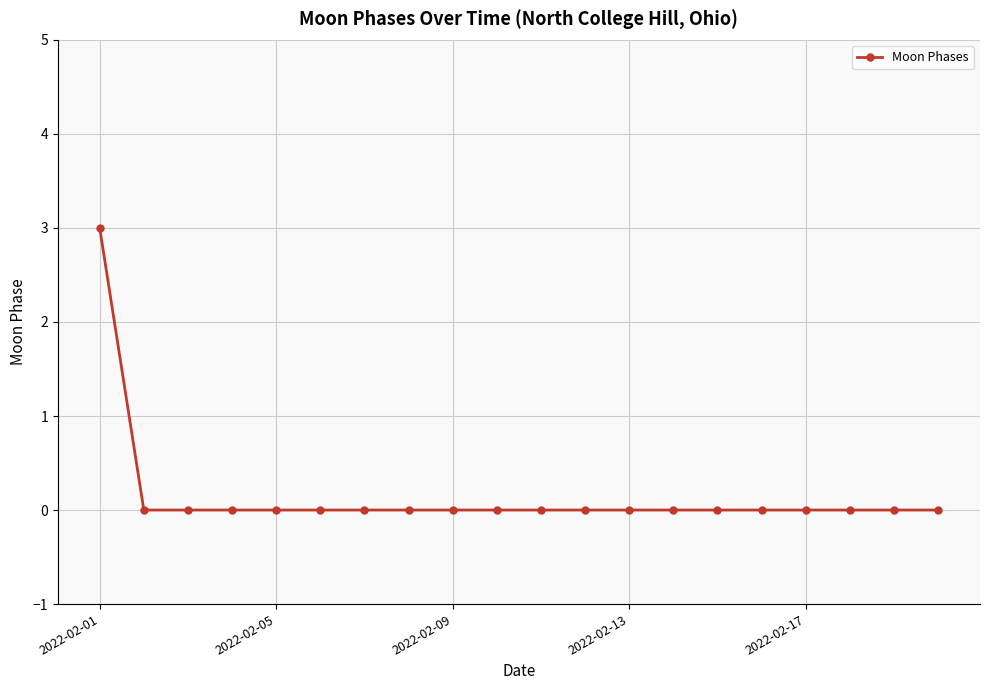

What is the greatest value displayed?

3